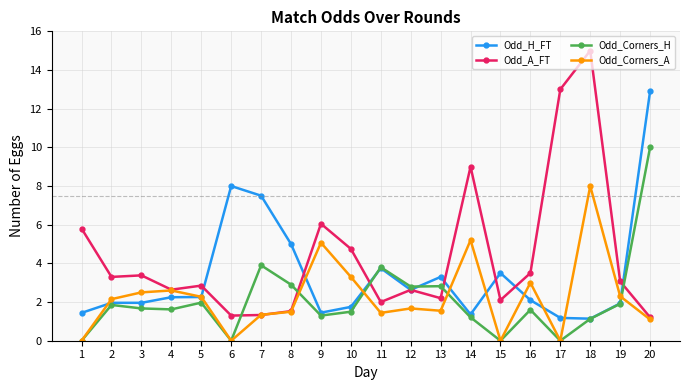

How many values in the Odd_Corners_H series are below 1?

4